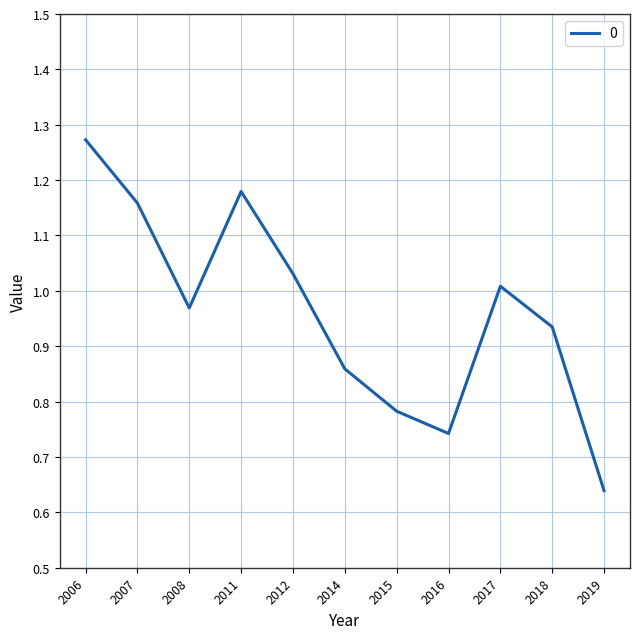

Where is the data nearest to the value 0?

2019